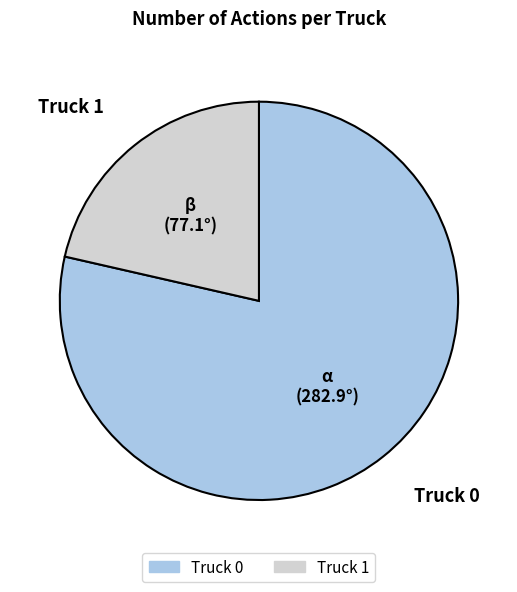

Which category has the biggest portion of the pie?

Truck 0